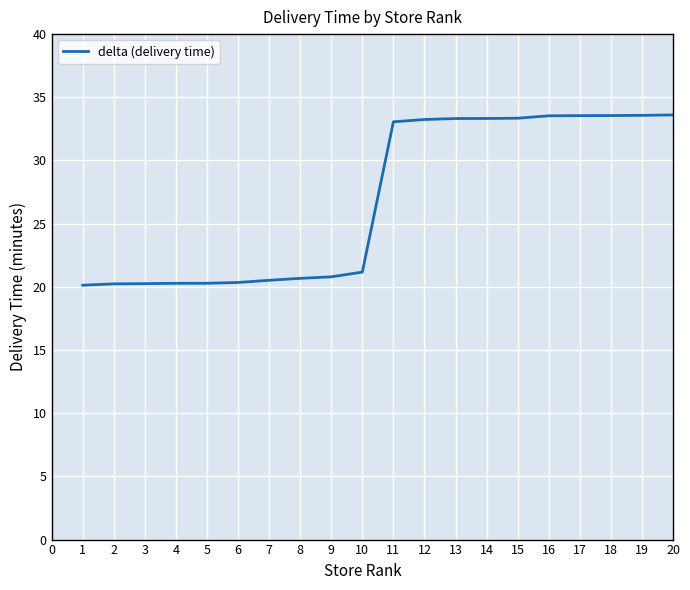

What is the difference between the maximum and minimum values?

13.5